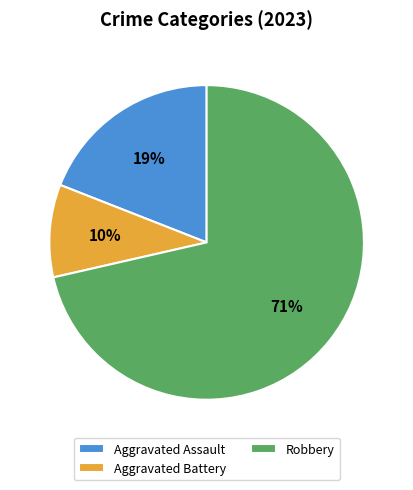

Is the sum of Aggravated Assault and Robbery greater than half?

Yes